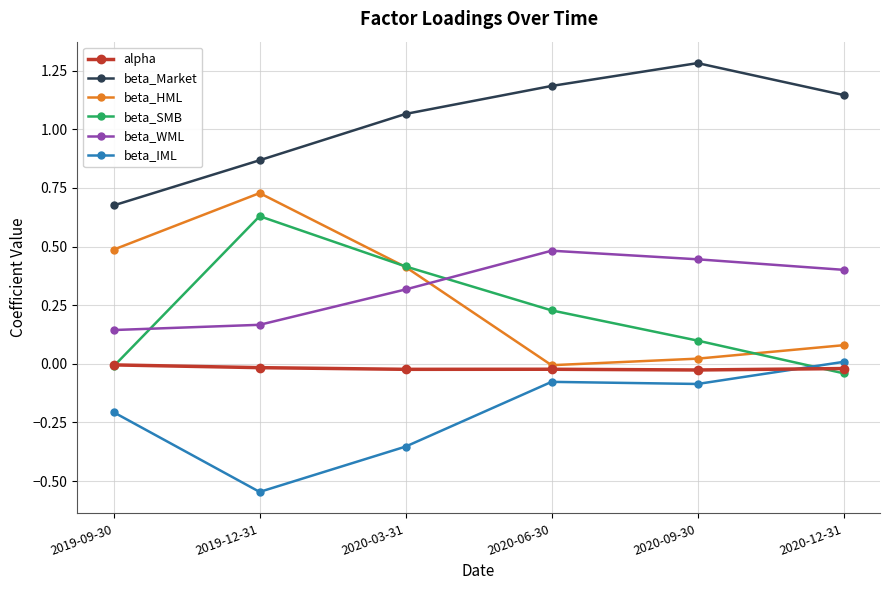

True or false: beta_Market has more than 2 interior local peaks.

False